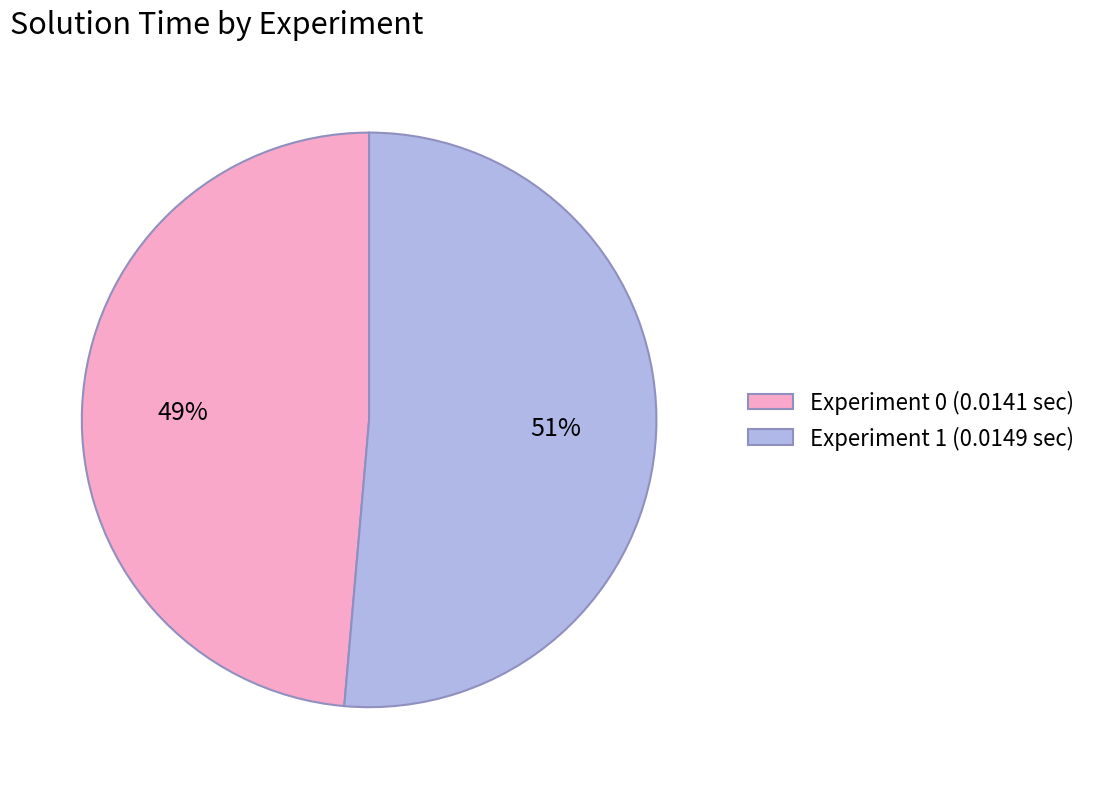

Does any single category account for the majority?

Yes